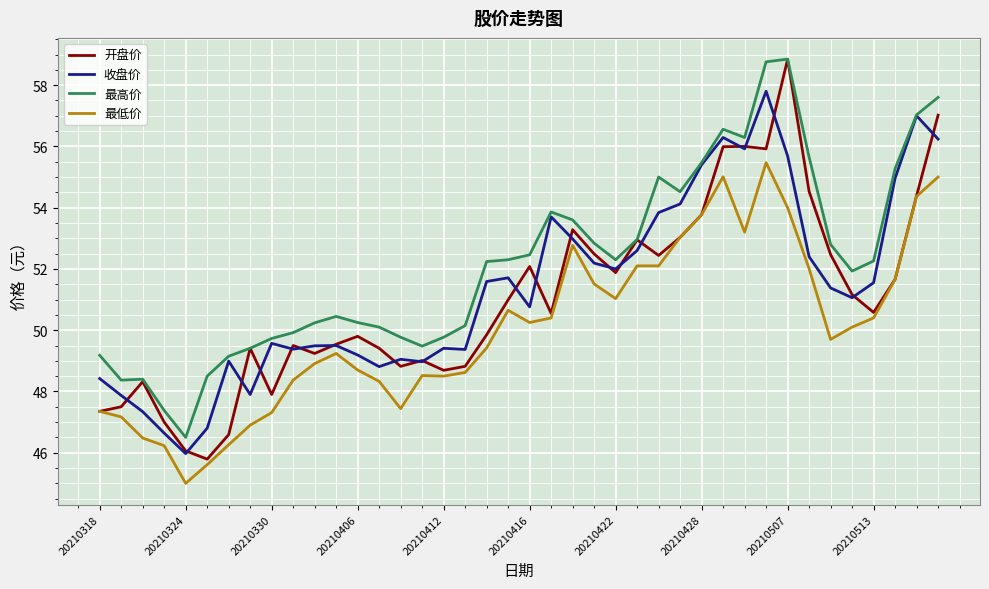

Which series has the largest total across all categories?

最高价